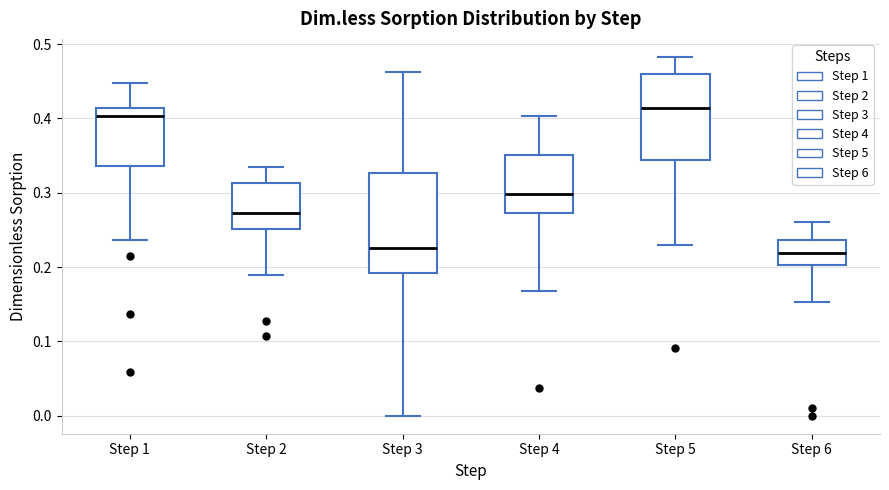

Reading left to right, transcribe this box plot: for each box, give where its median line is, the range the box spans, and where its two whiskers end, as read against the y-axis. The values are not printed on the chart, so give them approximately, as read against the axis.

Step 1: median 0.40, box 0.34 to 0.41, whiskers 0.24 to 0.45
Step 2: median 0.27, box 0.25 to 0.31, whiskers 0.19 to 0.33
Step 3: median 0.23, box 0.19 to 0.33, whiskers 0.00 to 0.46
Step 4: median 0.30, box 0.27 to 0.35, whiskers 0.17 to 0.40
Step 5: median 0.41, box 0.34 to 0.46, whiskers 0.23 to 0.48
Step 6: median 0.22, box 0.20 to 0.24, whiskers 0.15 to 0.26